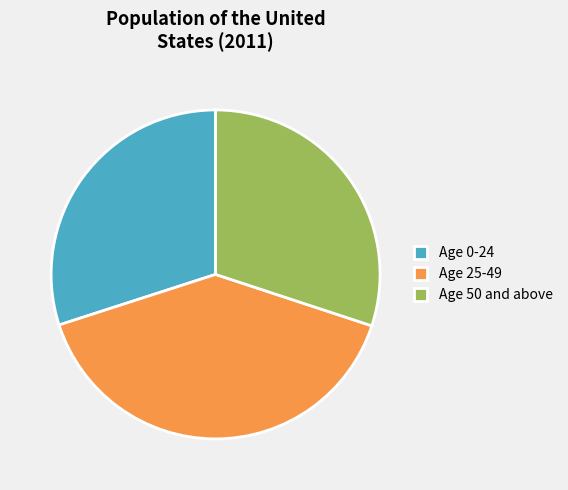

Is Age 50 and above the majority of the pie?

No